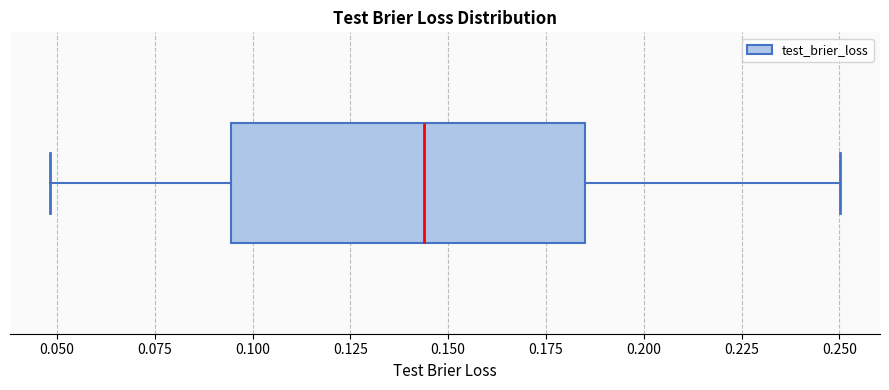

Transcribe this box plot: give where the median line is, the range the box spans, and where the two whiskers end, as read against the x-axis. The values are not printed on the chart, so give them approximately, as read against the axis.

median 0.145, box 0.095 to 0.185, whiskers 0.050 to 0.250